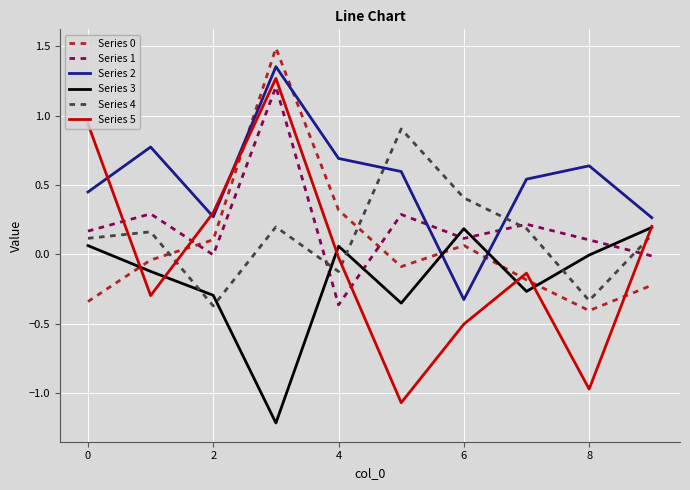

True or false: Series 5 and Series 0 cross at least once.

True